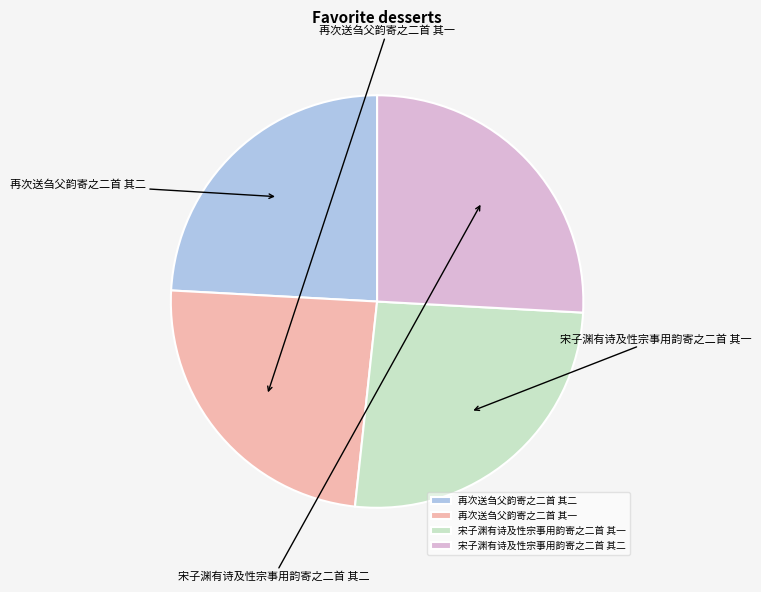

To the nearest percent, what is the difference between the largest and smallest slice percentages?

2%